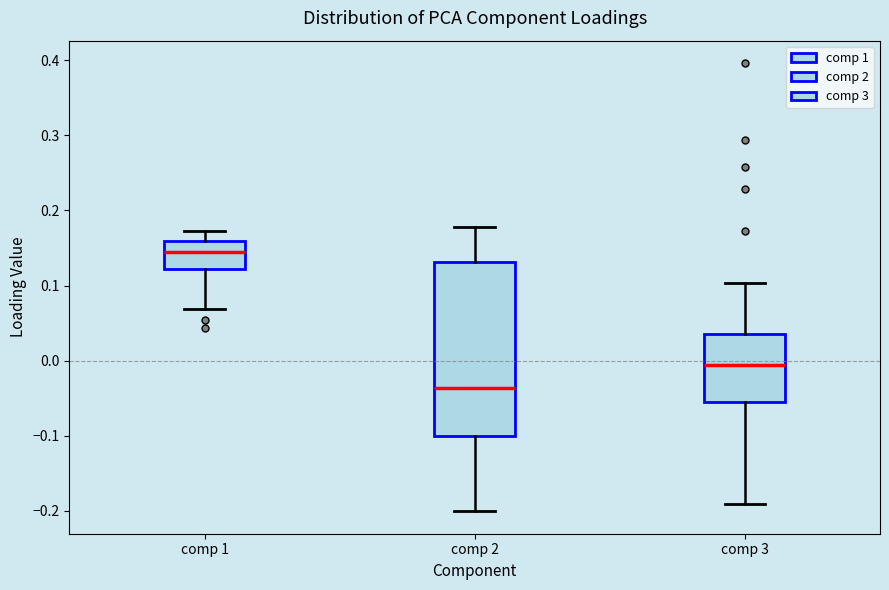

Where is the upper edge of the box for comp 2 on the y-axis? The values are not printed on the chart, so give them approximately, as read against the axis.

0.13